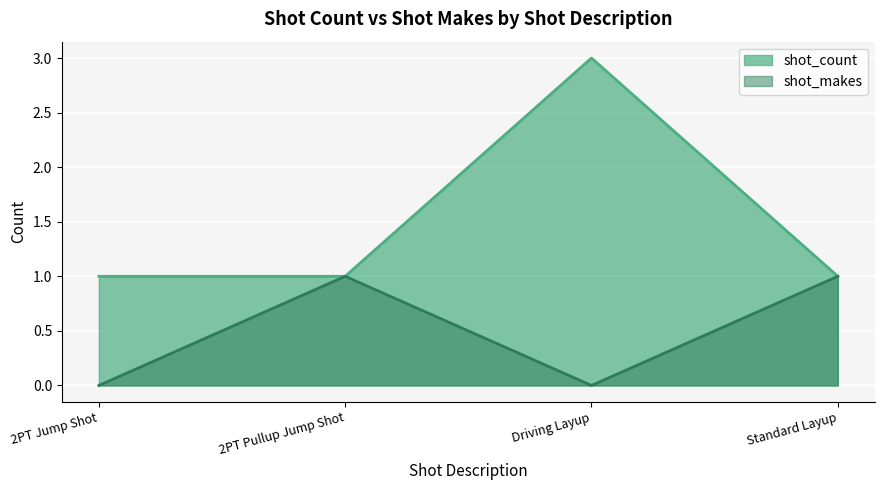

At 2PT Jump Shot, list the series in order from smallest to largest.

shot_makes, shot_count